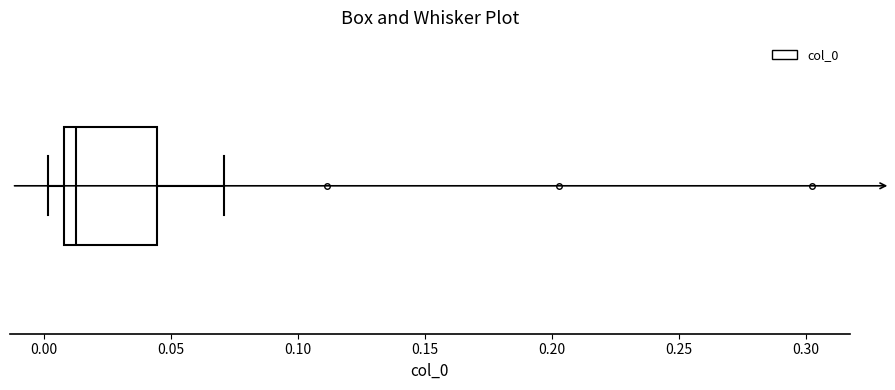

Where is the right edge of the box on the x-axis? The values are not printed on the chart, so give them approximately, as read against the axis.

0.045